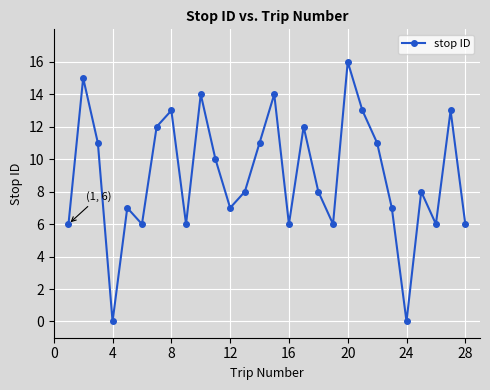

Reading right to left, extract all data points from this chart.

6	13	6	8	0	7	11	13	16	6	8	12	6	14	11	8	7	10	14	6	13	12	6	7	0	11	15	6